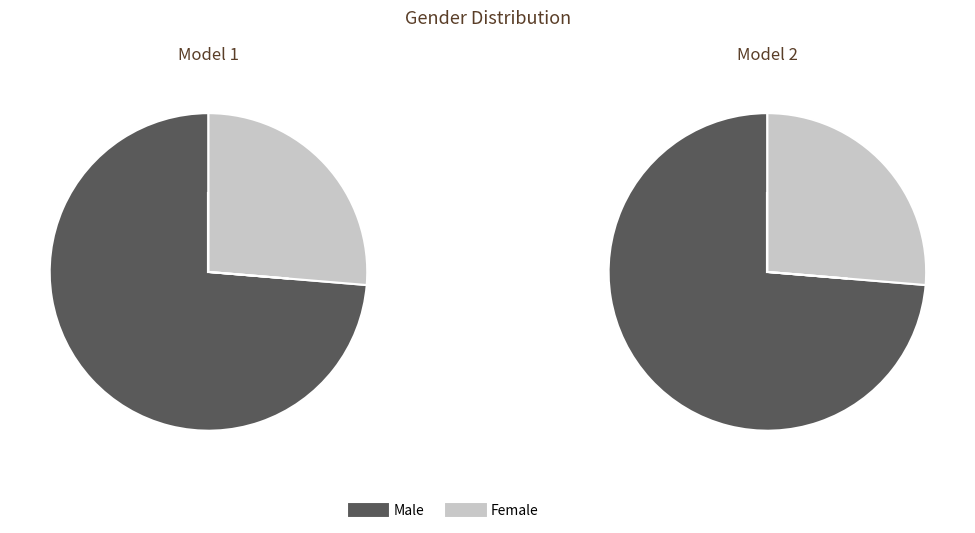

True or false: Female accounts for 18% of the total.

False